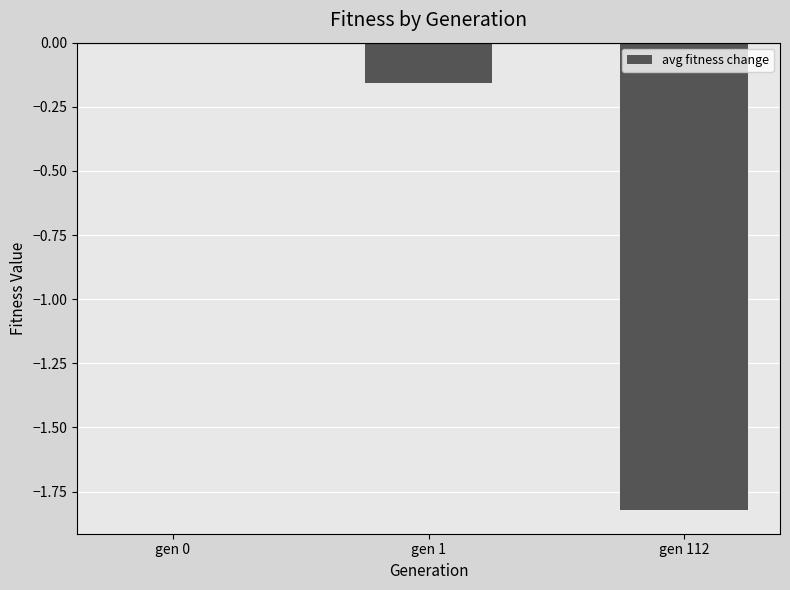

Which has a higher value, gen 1 or gen 0?

gen 0